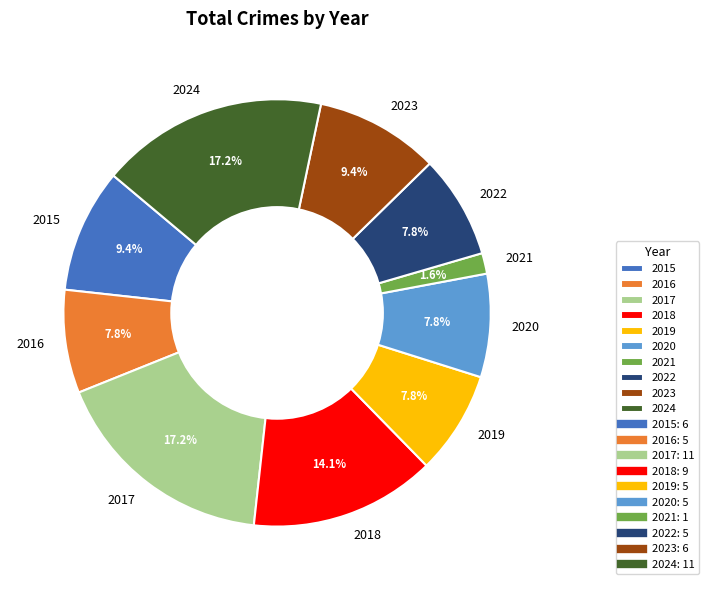

What is the smallest slice in the pie chart?

2021